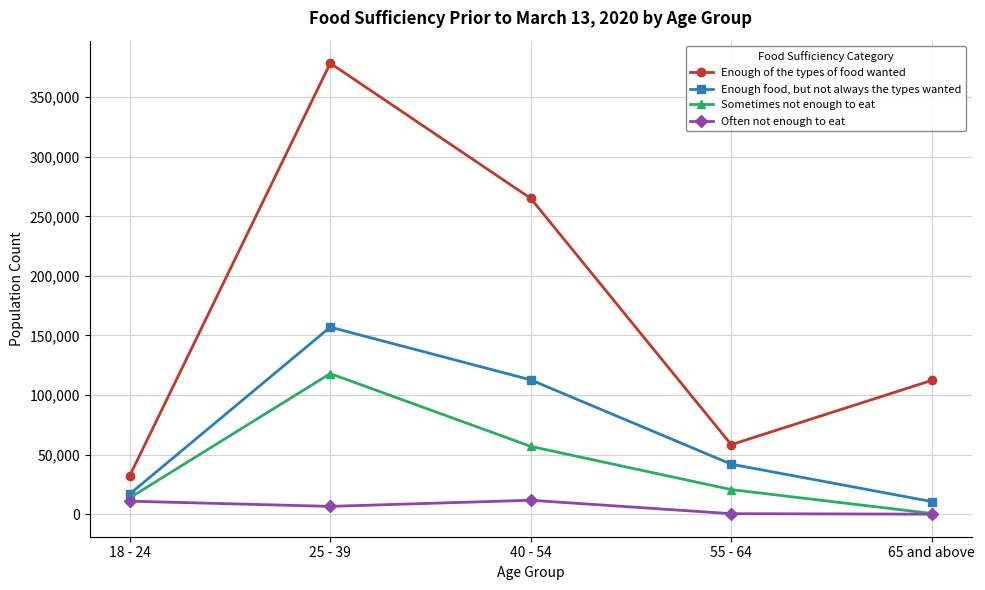

What is the label of the 4th point from the left?

55 - 64